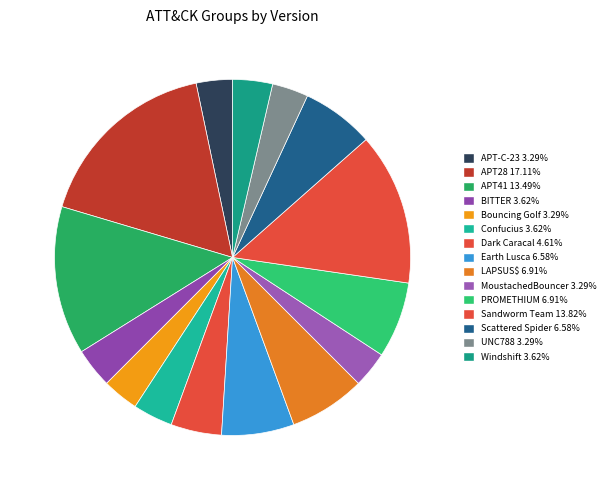

Which has a higher value, Sandworm Team or MoustachedBouncer?

Sandworm Team